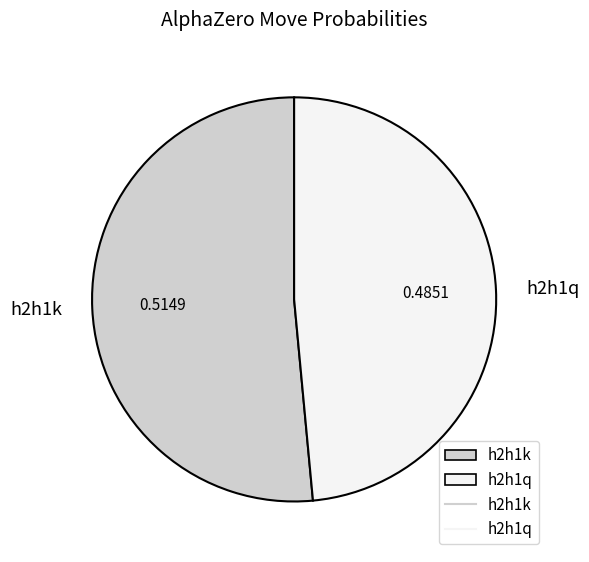

Is there a majority slice in this chart?

Yes